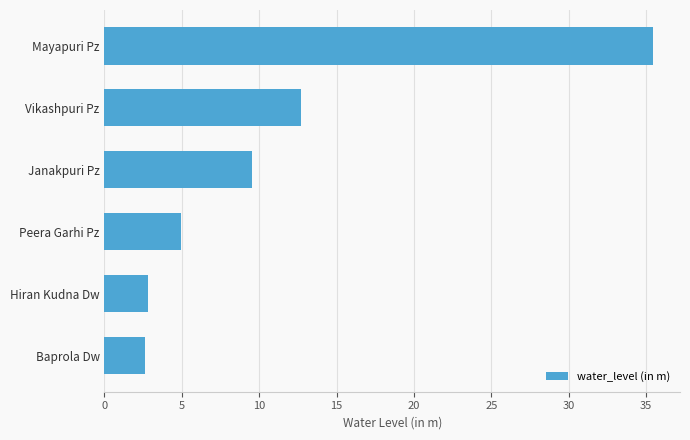

Where is the data nearest to the value 19?

Vikashpuri Pz